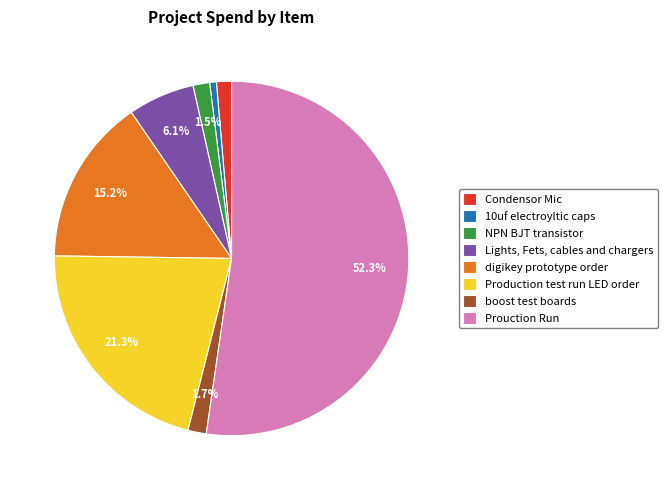

Between Production test run LED order and digikey prototype order, which is larger?

Production test run LED order